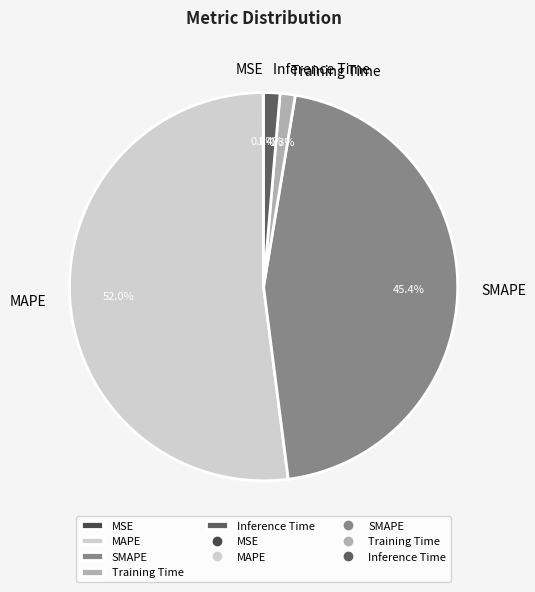

What percentage do SMAPE and MAPE together represent?

97.3%